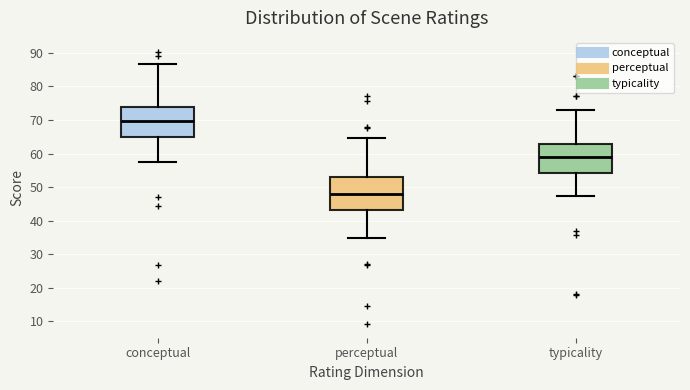

Reading left to right, transcribe this box plot: for each box, give where its median line is, the range the box spans, and where its two whiskers end, as read against the y-axis. The values are not printed on the chart, so give them approximately, as read against the axis.

conceptual: median 70, box 65 to 74, whiskers 57 to 87
perceptual: median 48, box 43 to 53, whiskers 35 to 65
typicality: median 59, box 54 to 63, whiskers 47 to 73